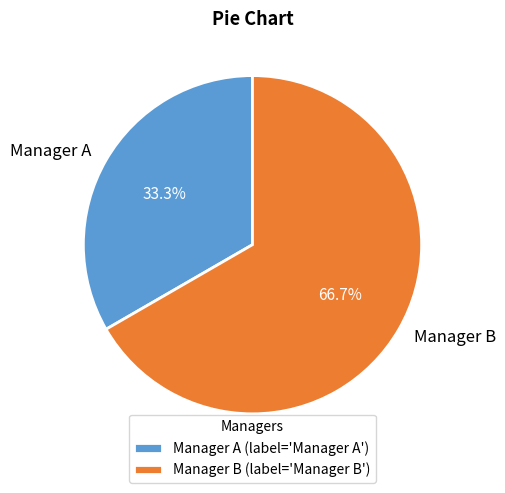

Which slice is the largest?

Manager B